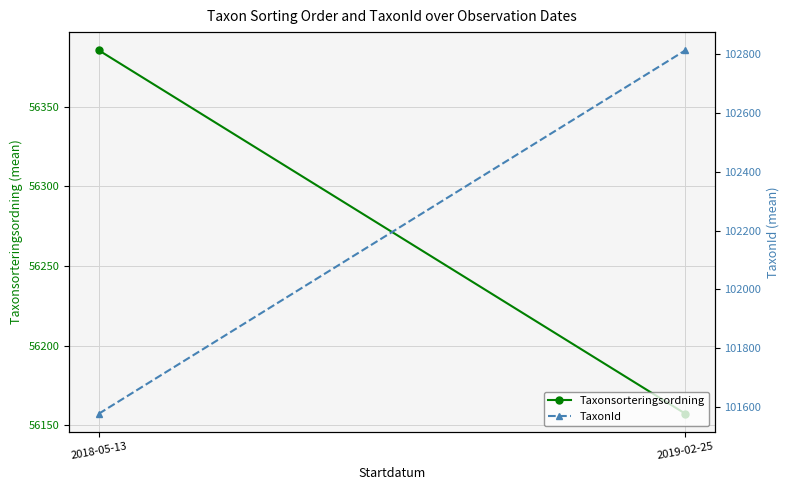

How many values in the Taxonsorteringsordning series are below 56385?

1